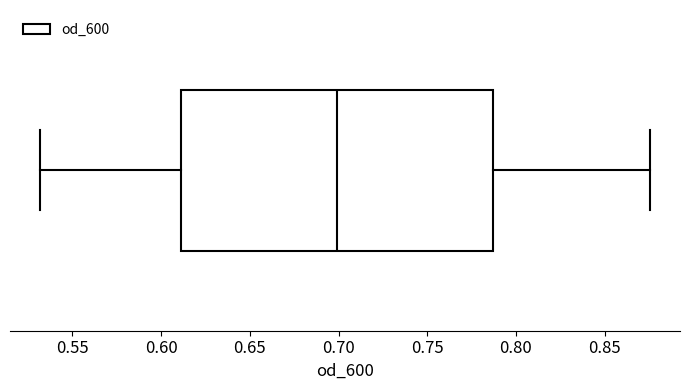

Transcribe this box plot: give where the median line is, the range the box spans, and where the two whiskers end, as read against the x-axis. The values are not printed on the chart, so give them approximately, as read against the axis.

median 0.700, box 0.610 to 0.785, whiskers 0.530 to 0.875